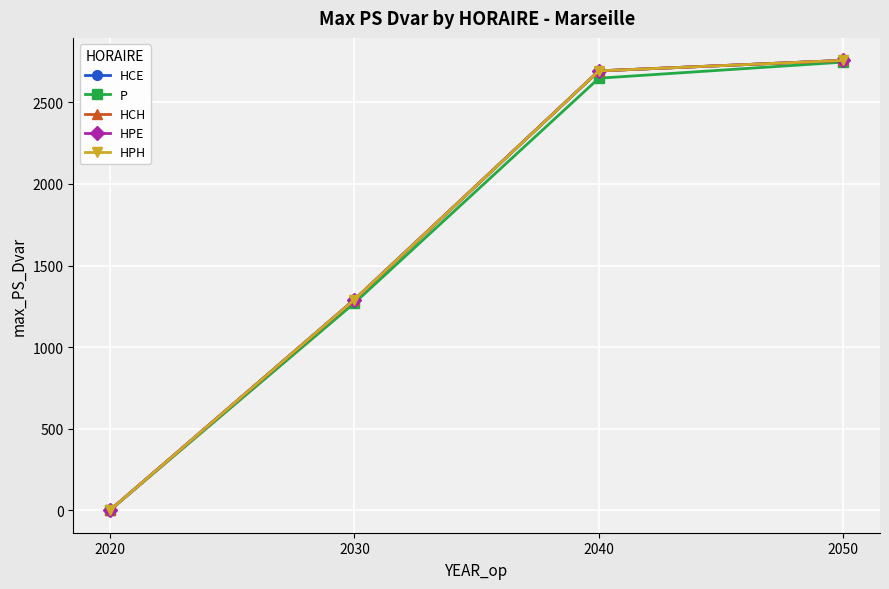

True or false: P and HPE cross at least once.

False